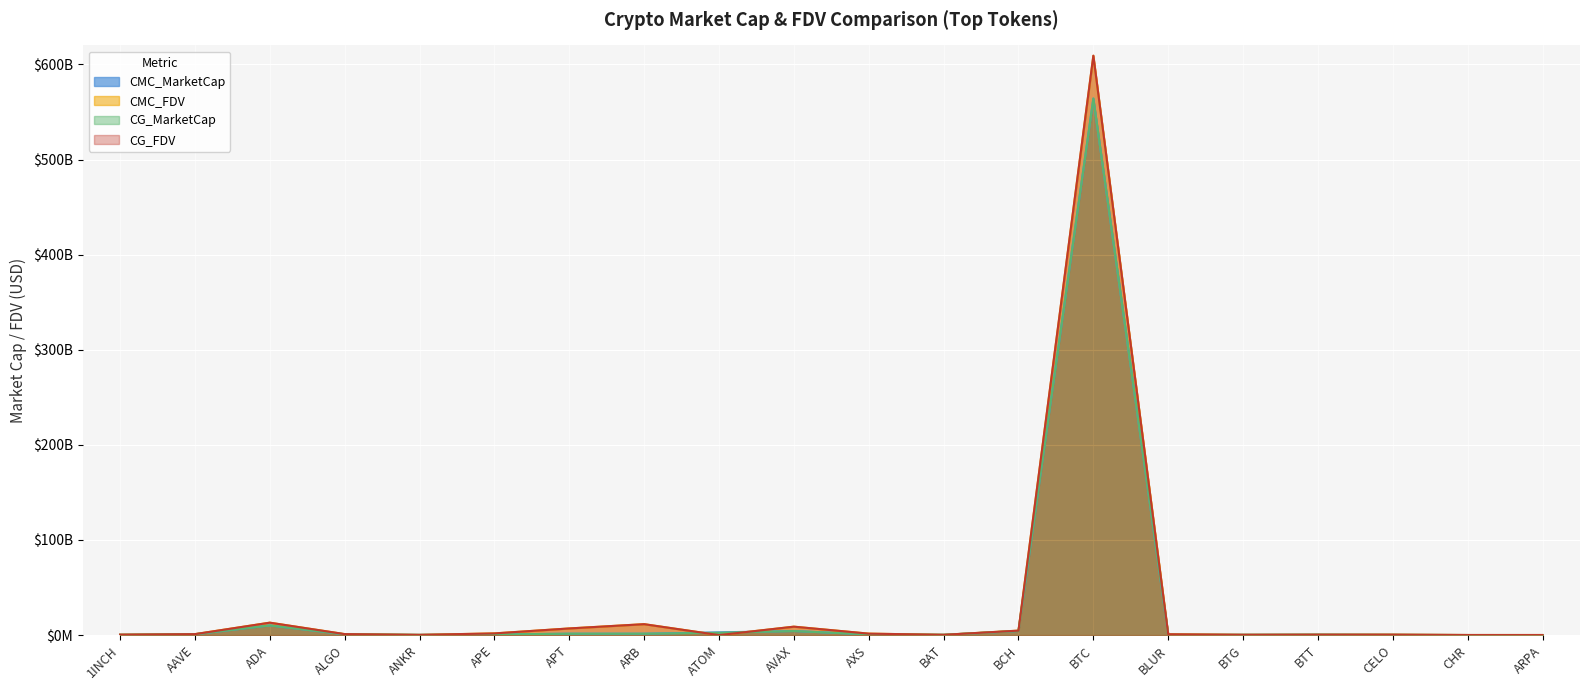

How many lines are shown in the chart?

4